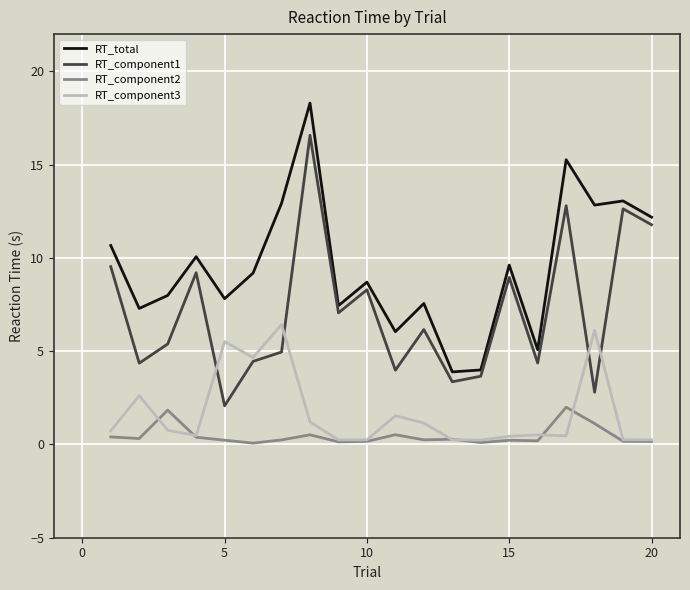

Is this an area chart (filled region under the line)?

No